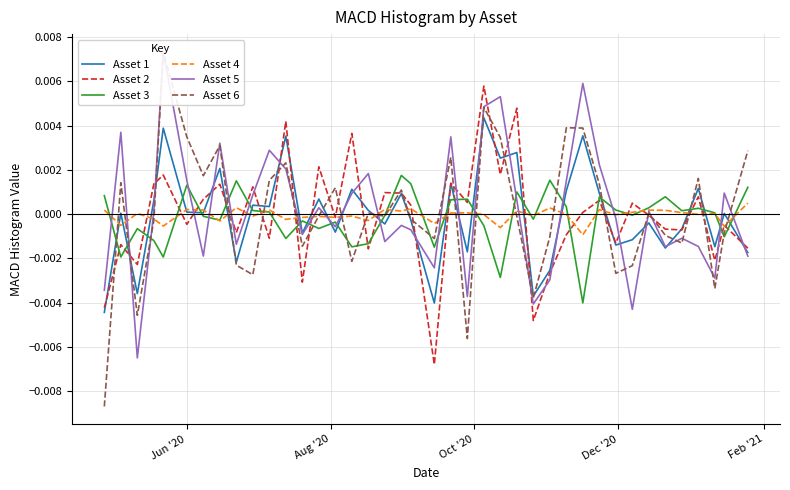

In Asset 5, how many points are higher than both neighbors (excluding endpoints)?

13